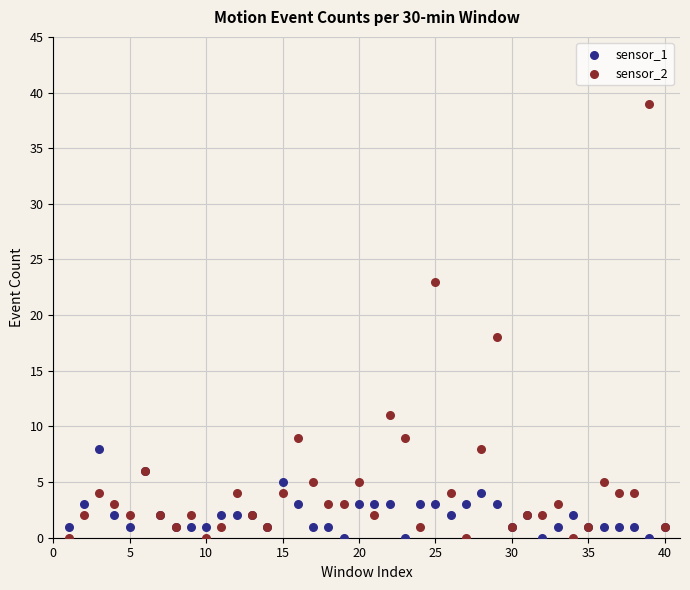

Across all series, what Y value is closest to 19?

18